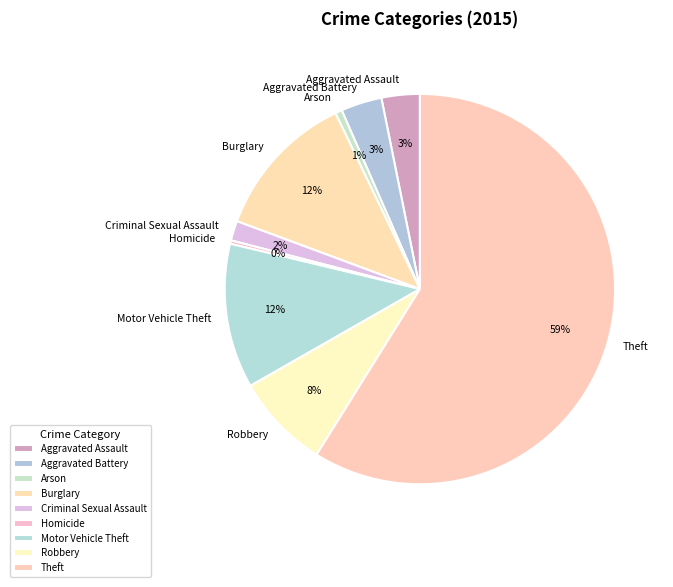

True or false: Aggravated Battery accounts for 3% of the total.

True